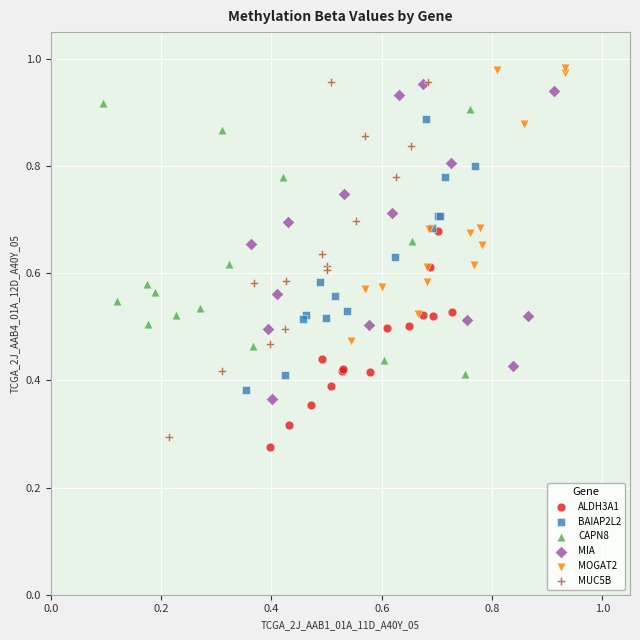

Which series has the widest spread of Y values?

MUC5B